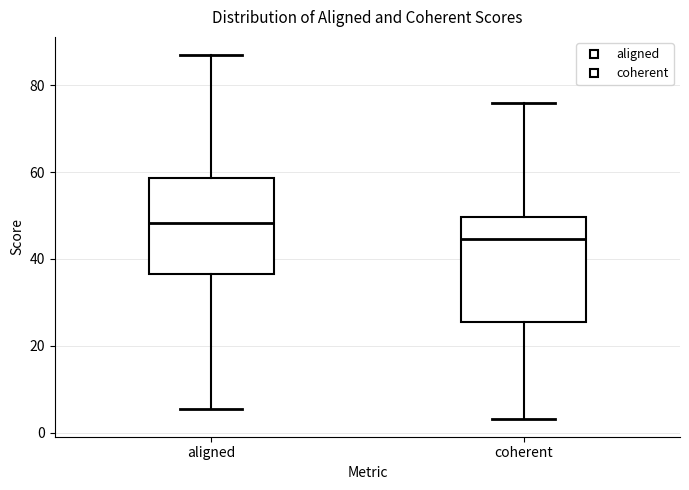

Reading left to right, read every box against the y-axis: the position of its median line, the range the box covers, and the ends of its whiskers. The values are not printed on the chart, so give them approximately, as read against the axis.

aligned: median 48, box 36 to 58, whiskers 6 to 86
coherent: median 44, box 26 to 50, whiskers 4 to 76